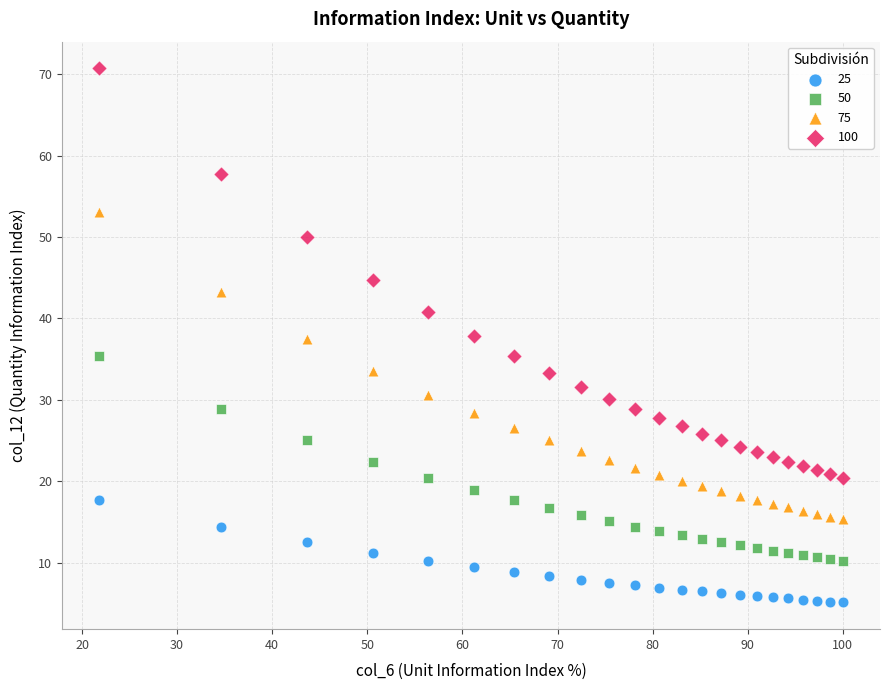

What are all the series names shown in the legend?

25, 50, 75, 100